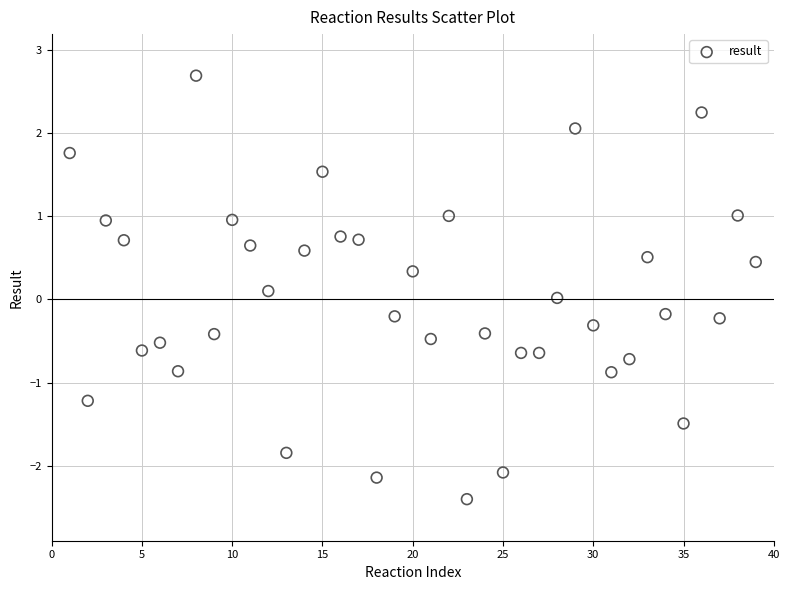

What is the range of X values (max minus min)?

38.0